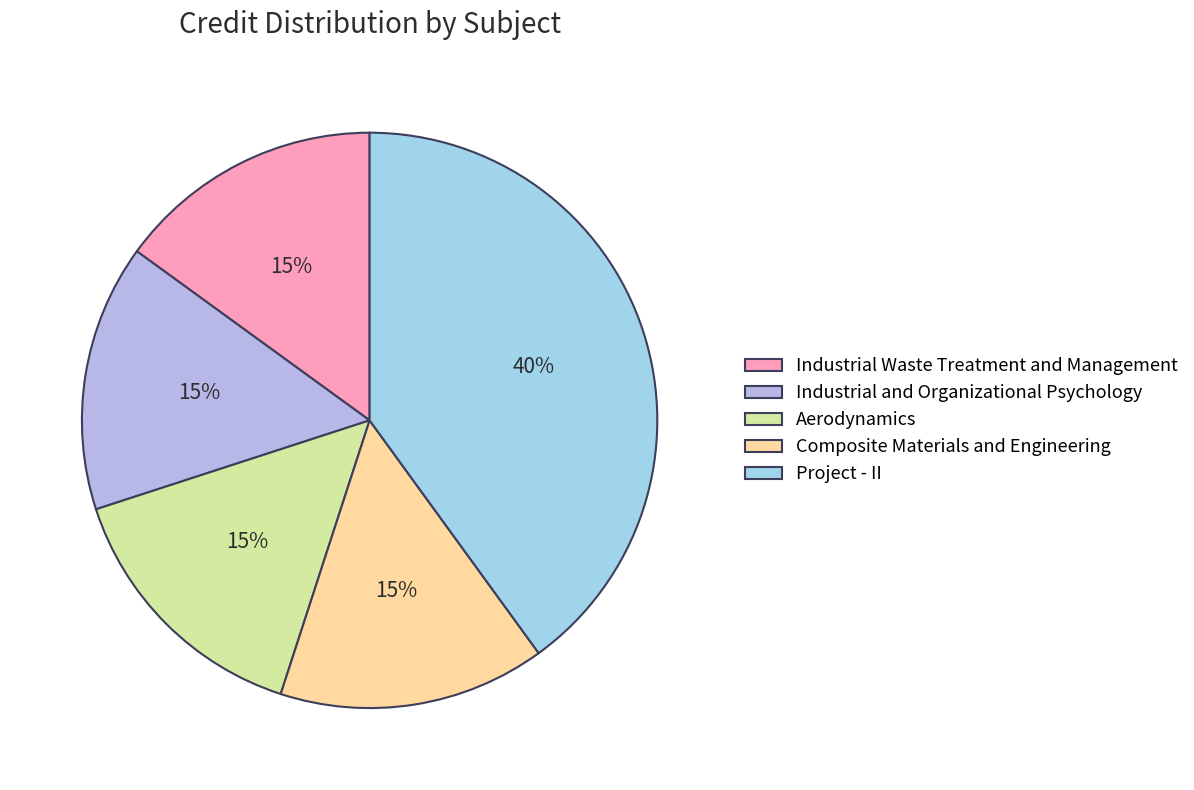

Is it true that Industrial and Organizational Psychology is 15% of the pie?

True